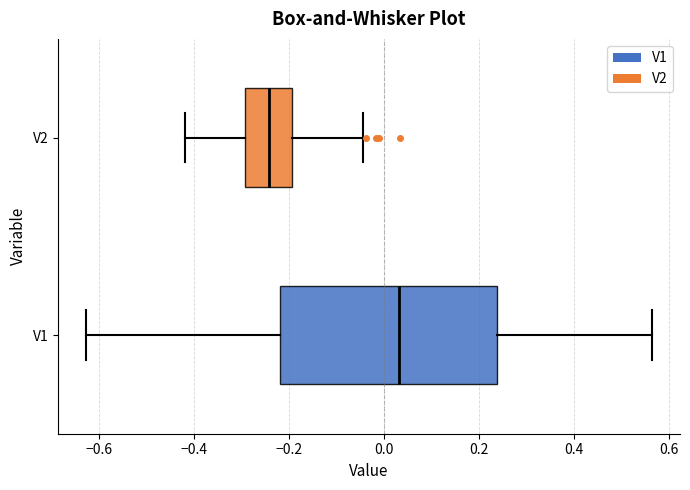

Reading bottom to top, read every box against the x-axis: the position of its median line, the range the box covers, and the ends of its whiskers. The values are not printed on the chart, so give them approximately, as read against the axis.

V1: median 0.04, box -0.22 to 0.24, whiskers -0.62 to 0.56
V2: median -0.24, box -0.30 to -0.20, whiskers -0.42 to -0.04